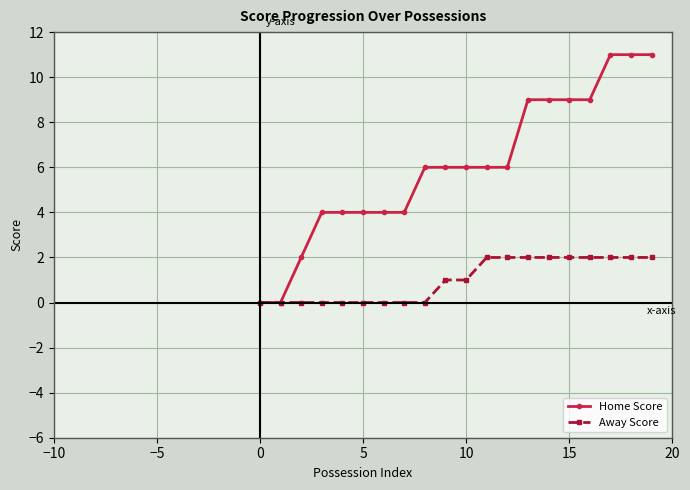

List the series in order of their peak value, lowest first.

Away Score, Home Score